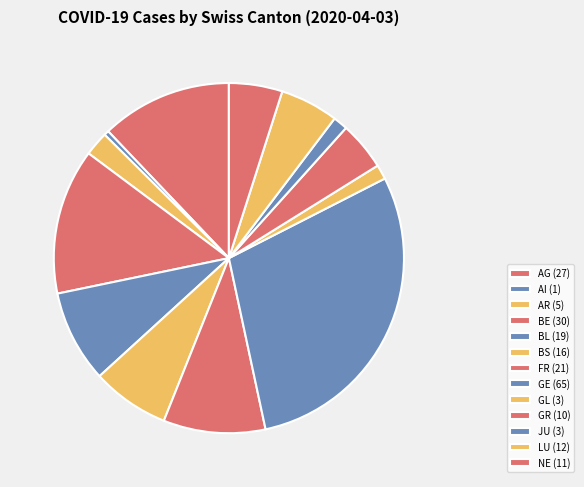

Is BE the majority of the pie?

No